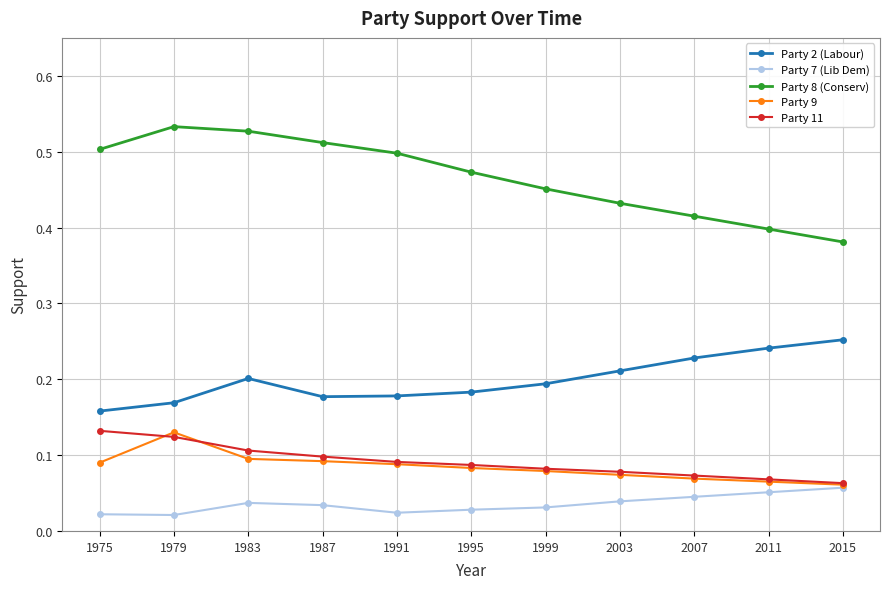

Which series changed the most between 1991 and 2003?

Party 8 (Conserv)